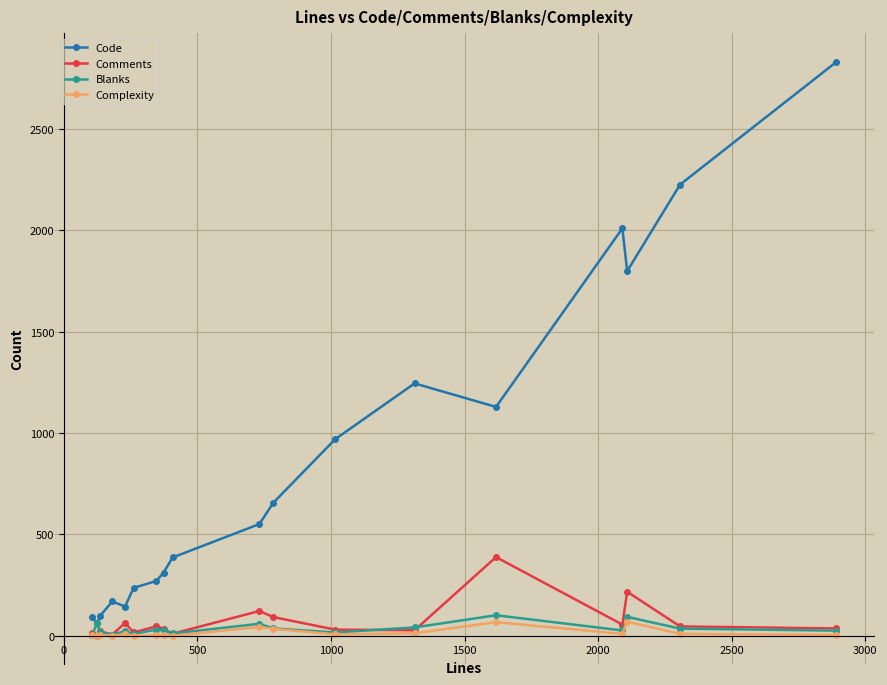

What is the highest value of the Complexity series?

69